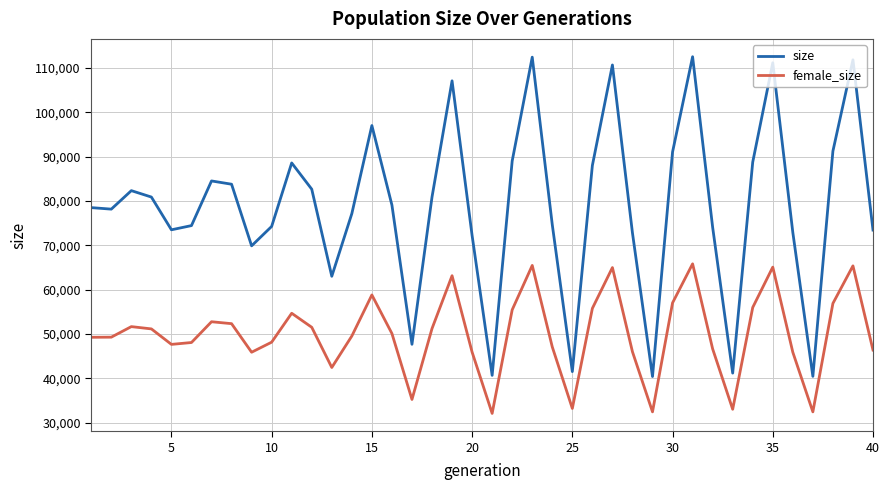

Which series has the largest total across all categories?

size